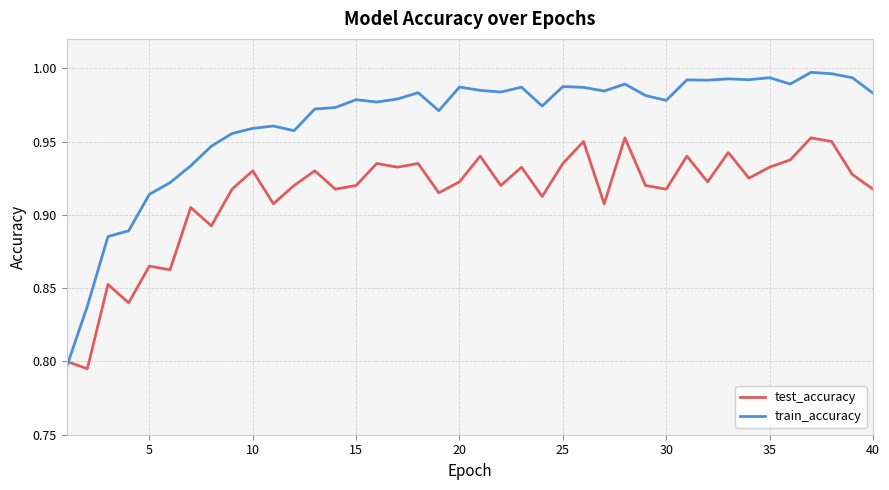

Which series has the largest range (max minus min)?

train_accuracy